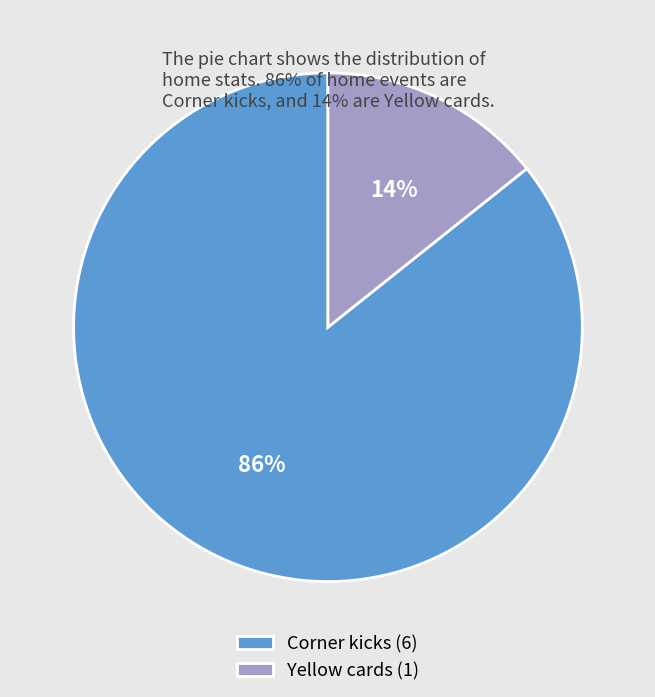

Which category has the biggest portion of the pie?

Corner kicks